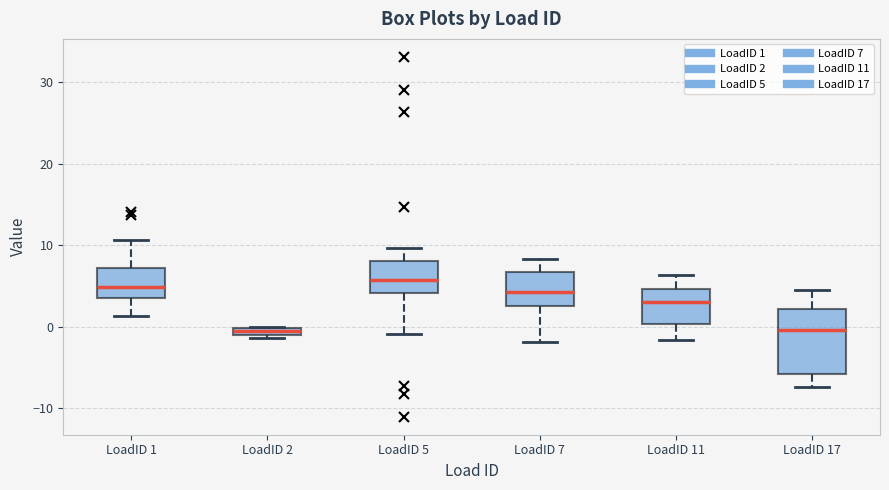

Which box is the tallest, from its lower edge to its upper edge?

LoadID 17